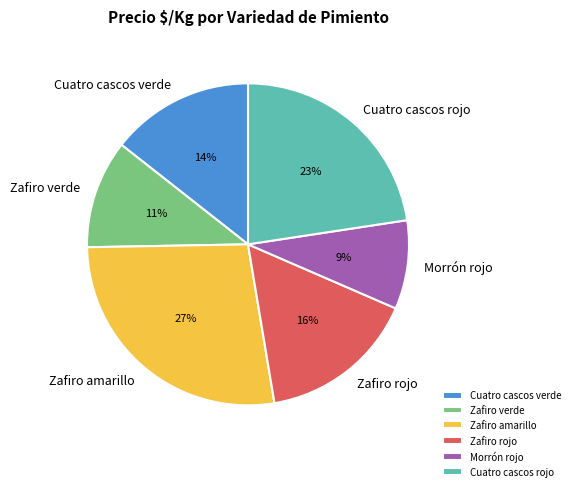

What percentage is the Cuatro cascos rojo slice, to the nearest percent?

23%